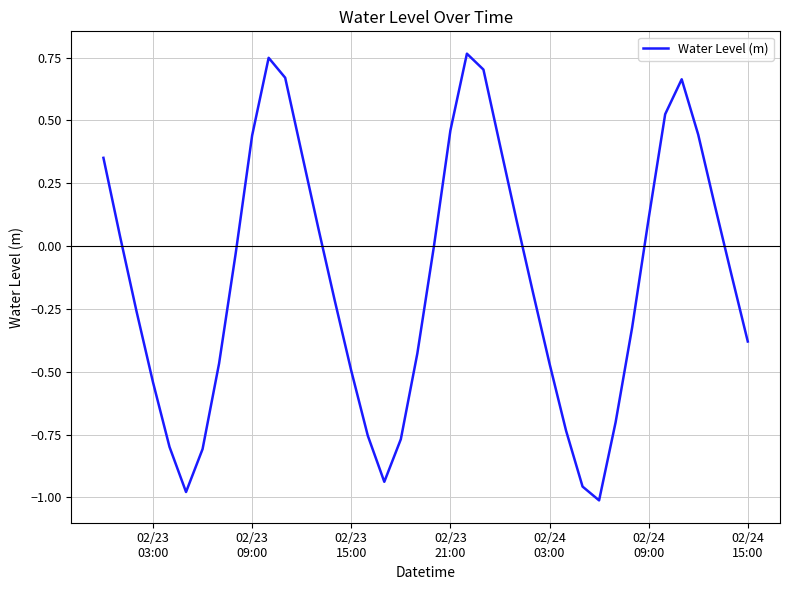

What is the sum of all values?

-5.3